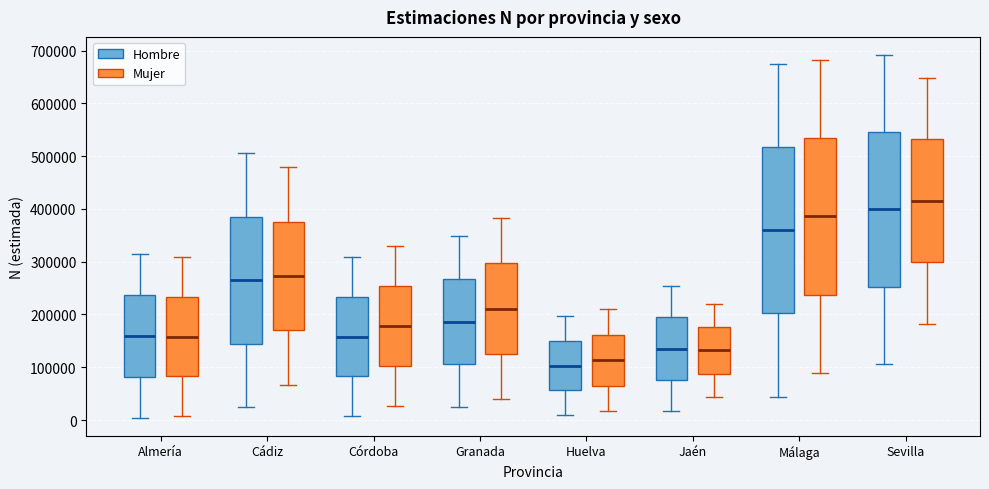

Reading left to right, read every box against the y-axis: the position of its median line, the range the box covers, and the ends of its whiskers. The values are not printed on the chart, so give them approximately, as read against the axis.

Almería (Hombre): median 160000, box 80000 to 240000, whiskers 0 to 310000
Almería (Mujer): median 160000, box 80000 to 230000, whiskers 10000 to 310000
Cádiz (Hombre): median 260000, box 140000 to 390000, whiskers 20000 to 510000
Cádiz (Mujer): median 270000, box 170000 to 380000, whiskers 70000 to 480000
Córdoba (Hombre): median 160000, box 80000 to 230000, whiskers 10000 to 310000
Córdoba (Mujer): median 180000, box 100000 to 250000, whiskers 30000 to 330000
Granada (Hombre): median 190000, box 110000 to 270000, whiskers 30000 to 350000
Granada (Mujer): median 210000, box 130000 to 300000, whiskers 40000 to 380000
Huelva (Hombre): median 100000, box 60000 to 150000, whiskers 10000 to 200000
Huelva (Mujer): median 110000, box 70000 to 160000, whiskers 20000 to 210000
Jaén (Hombre): median 140000, box 80000 to 190000, whiskers 20000 to 250000
Jaén (Mujer): median 130000, box 90000 to 180000, whiskers 40000 to 220000
Málaga (Hombre): median 360000, box 200000 to 520000, whiskers 40000 to 670000
Málaga (Mujer): median 390000, box 240000 to 530000, whiskers 90000 to 680000
Sevilla (Hombre): median 400000, box 250000 to 550000, whiskers 110000 to 690000
Sevilla (Mujer): median 420000, box 300000 to 530000, whiskers 180000 to 650000